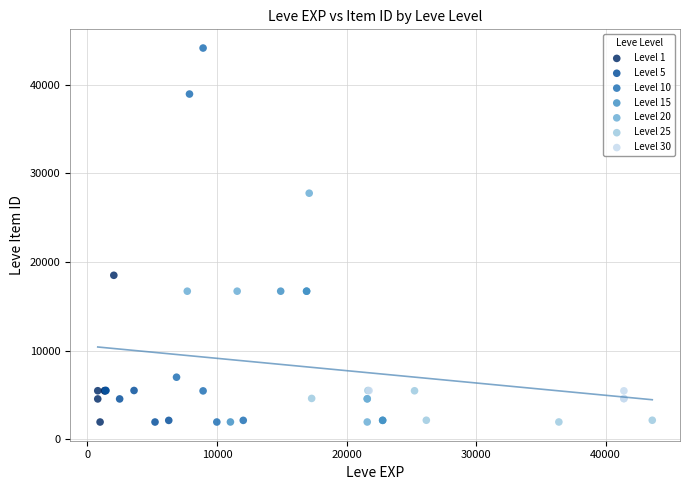

Which series has the largest Y range (max minus min)?

Level 10